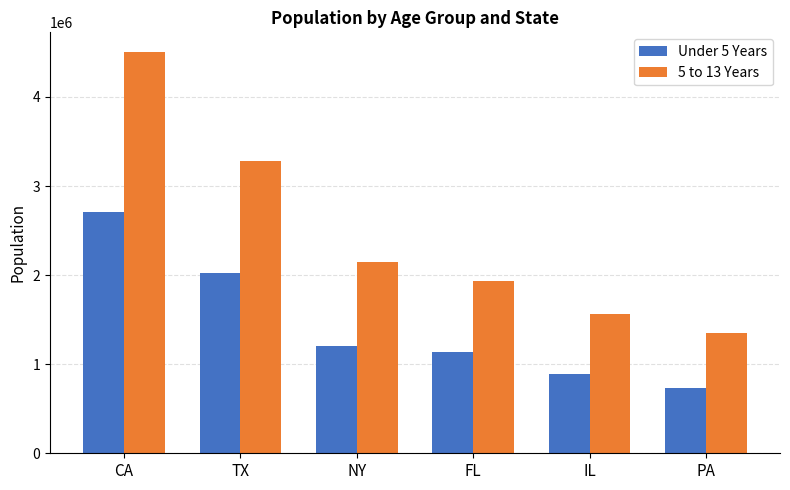

Which label corresponds to the smallest value in the chart?

PA